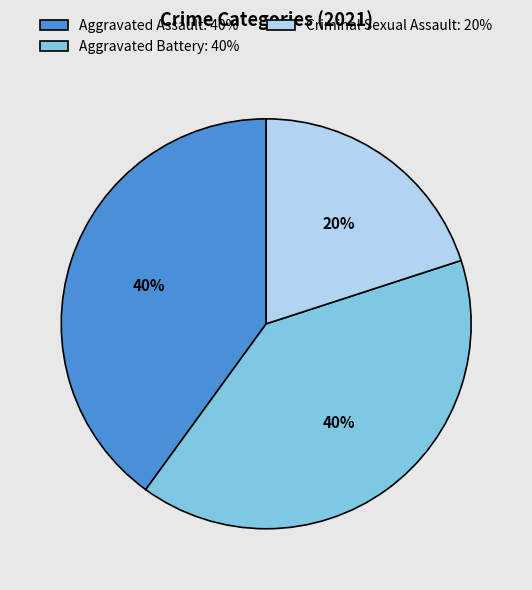

True or false: Aggravated Assault: 40% accounts for 40% of the total.

True